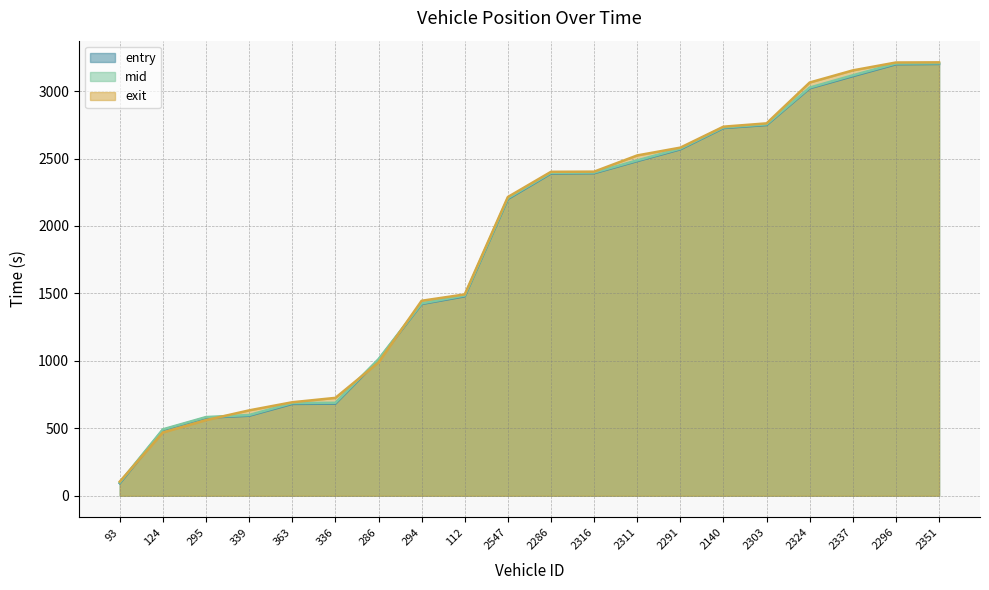

Which series has the widest spread of values?

entry